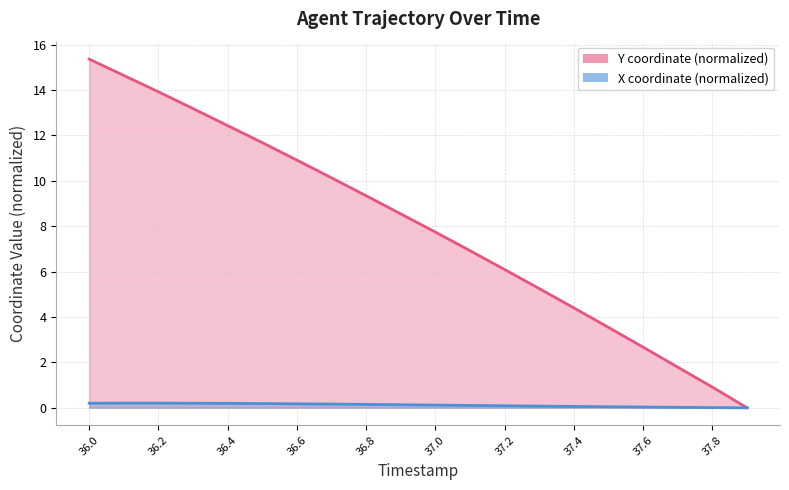

What are all the series names shown in the legend?

X, Y